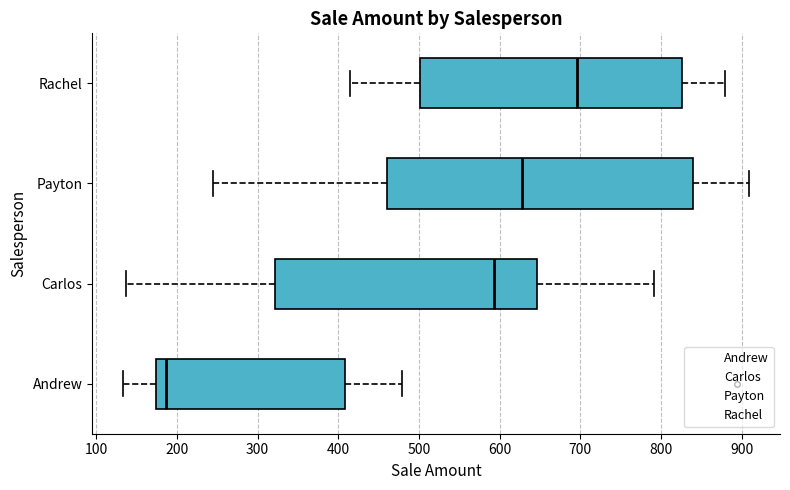

Which box is the widest, from its left edge to its right edge?

Payton